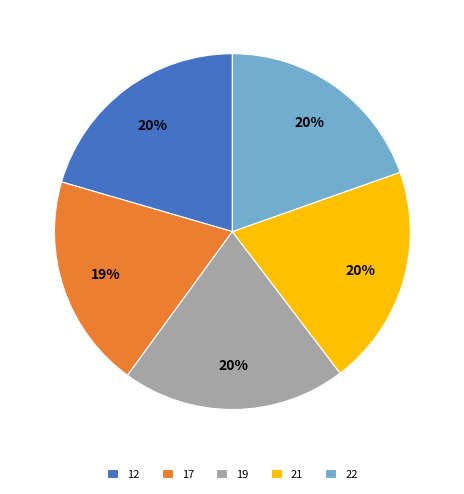

Which has a higher value, 17 or 19?

19